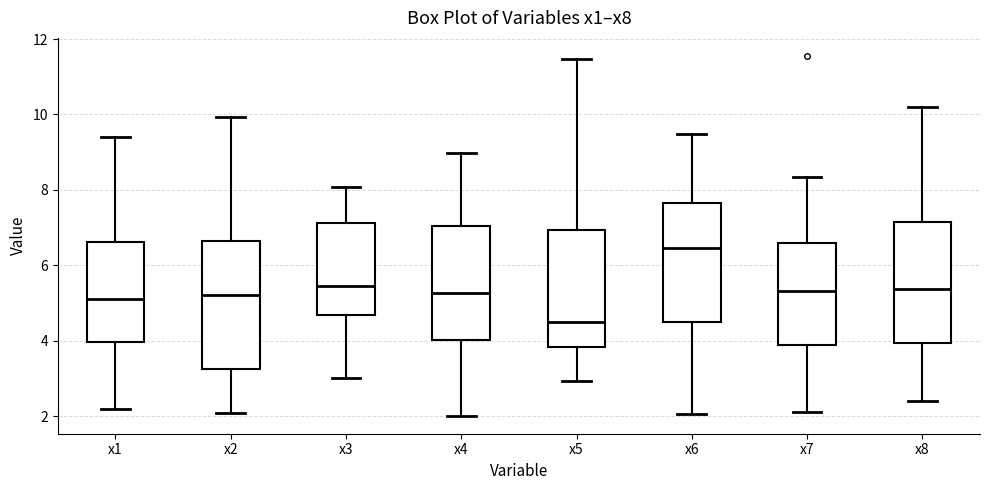

Which box's median line is the lowest?

x5